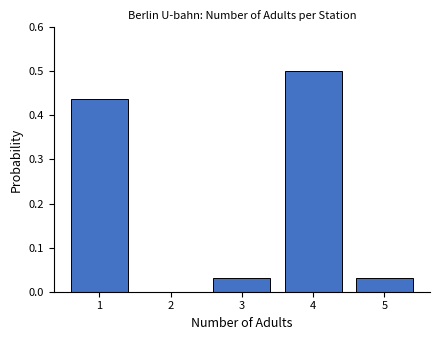

Over which range of the x-axis is the bar tallest?

3.5 to 4.5